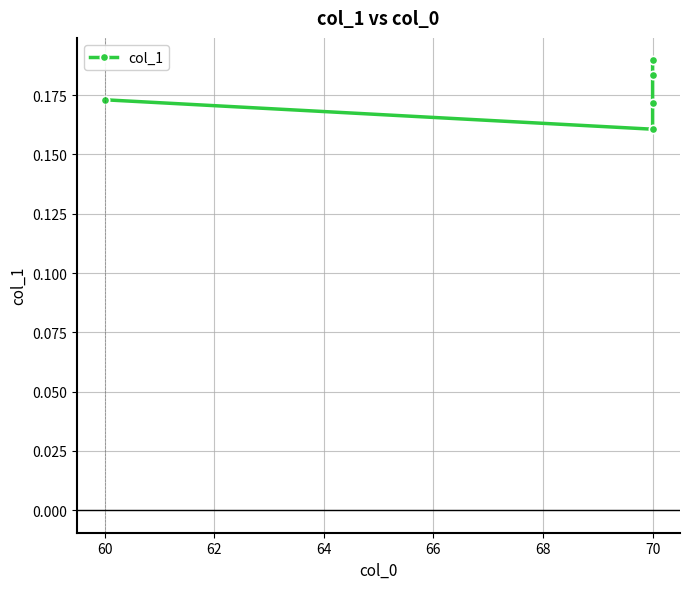

Is this an area chart (filled region under the line)?

No